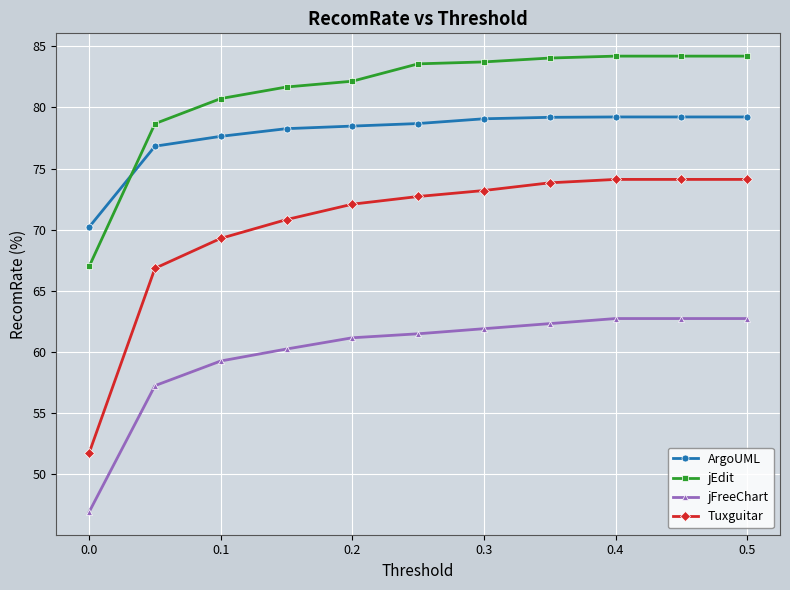

At how many categories does at least one series exceed 54?

11